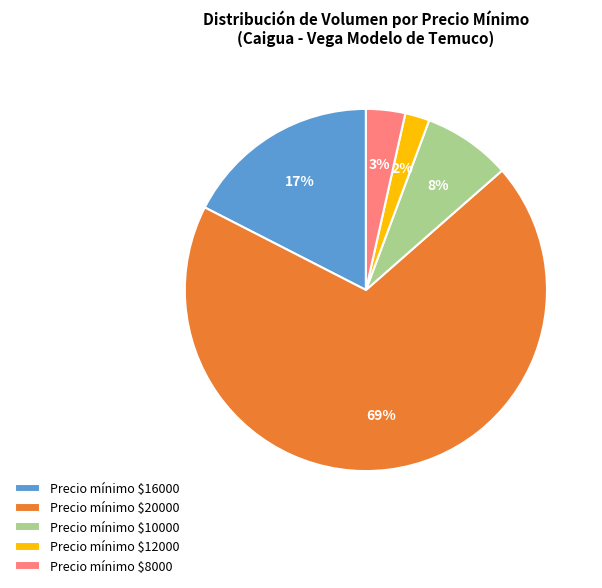

Rank the categories by value from lowest to highest.

Precio mínimo $12000, Precio mínimo $8000, Precio mínimo $10000, Precio mínimo $16000, Precio mínimo $20000